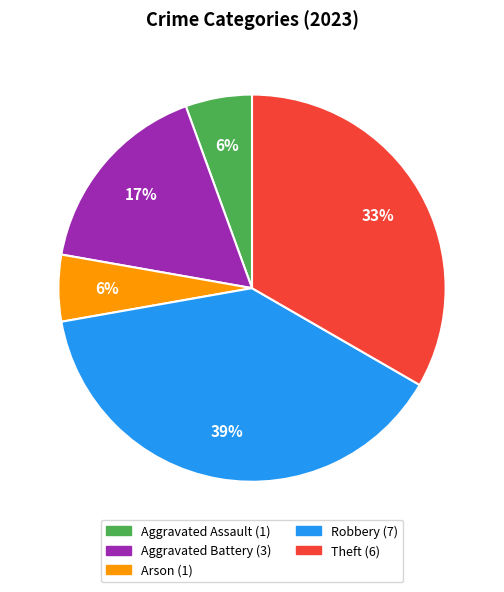

The Arson slice represents 1% of the pie. True or false?

False